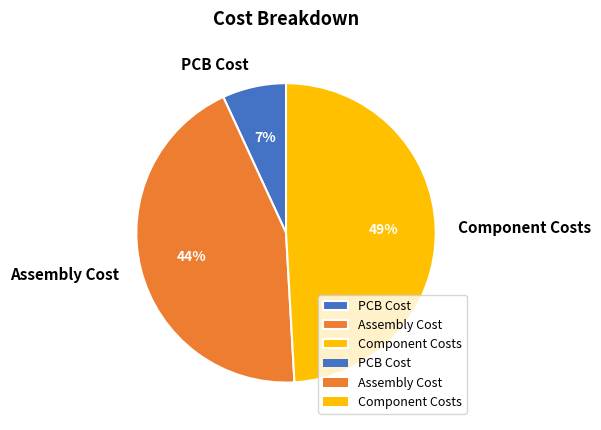

Is it true that PCB Cost is 7% of the pie?

True